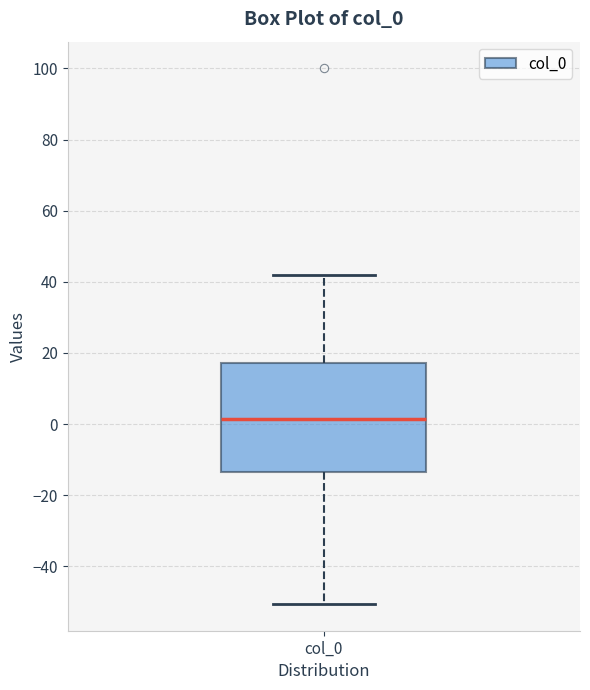

Read this box plot against the y-axis: the position of the median line, the range covered by the box, and the ends of both whiskers. The values are not printed on the chart, so give them approximately, as read against the axis.

median 2, box -14 to 18, whiskers -50 to 42